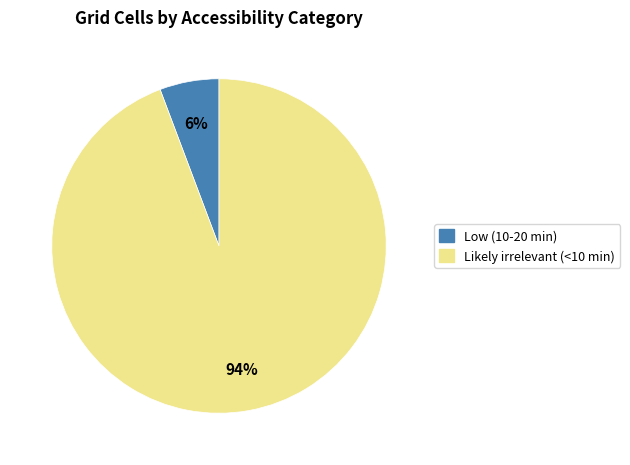

Does Likely irrelevant (<10 min) account for over 50% of the chart?

Yes